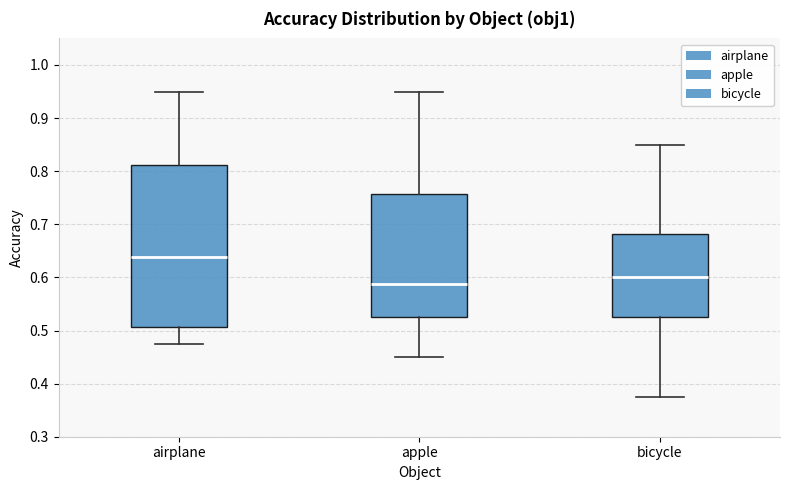

Reading left to right, read every box against the y-axis: the position of its median line, the range the box covers, and the ends of its whiskers. The values are not printed on the chart, so give them approximately, as read against the axis.

airplane: median 0.64, box 0.51 to 0.81, whiskers 0.48 to 0.95
apple: median 0.59, box 0.53 to 0.76, whiskers 0.45 to 0.95
bicycle: median 0.60, box 0.53 to 0.68, whiskers 0.38 to 0.85